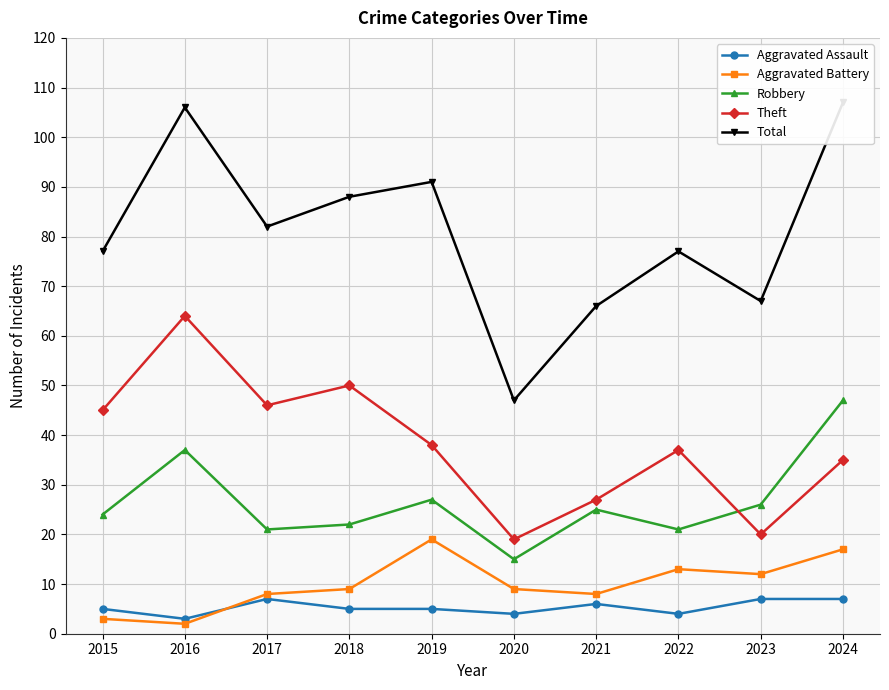

What value does the Robbery series have at 2024, to the nearest 10?

50